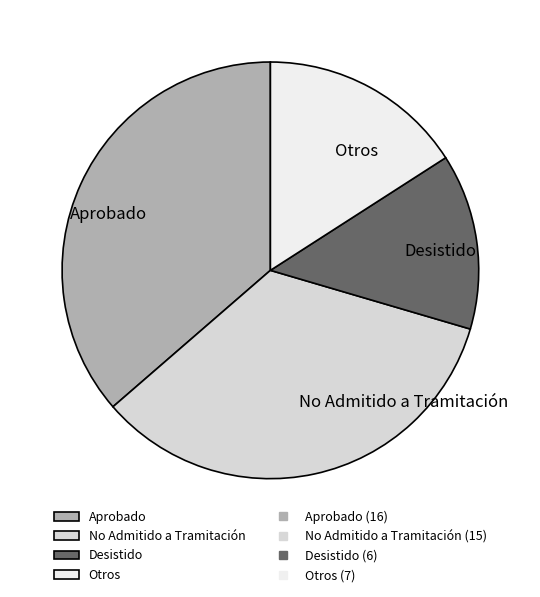

Does Desistido represent more than half of the total?

No